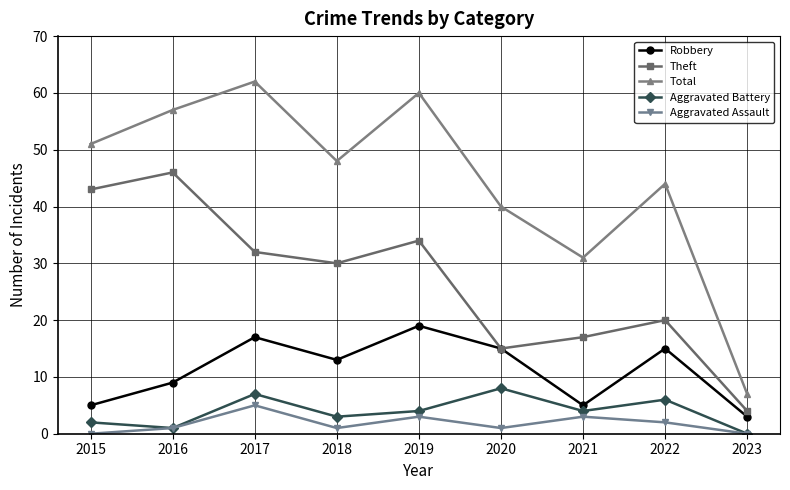

What is the value of the Theft point at the 1st from the left?

43